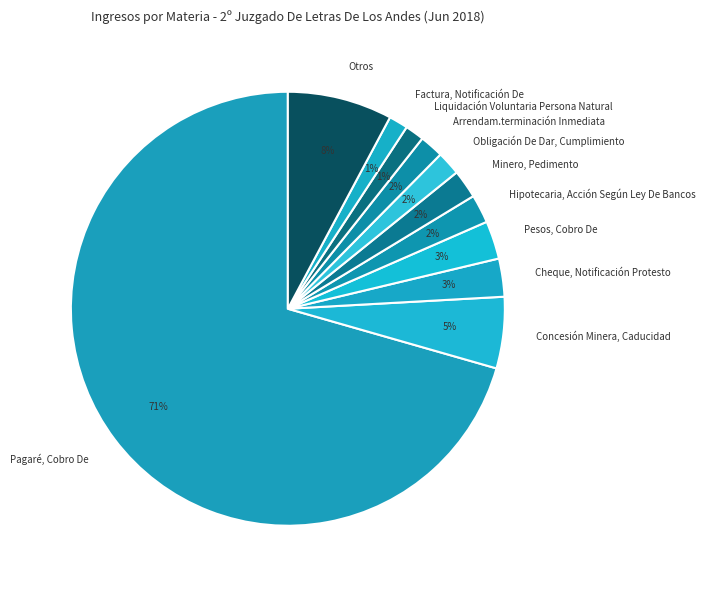

To the nearest percent, what portion does Obligación De Dar, Cumplimiento represent?

2%